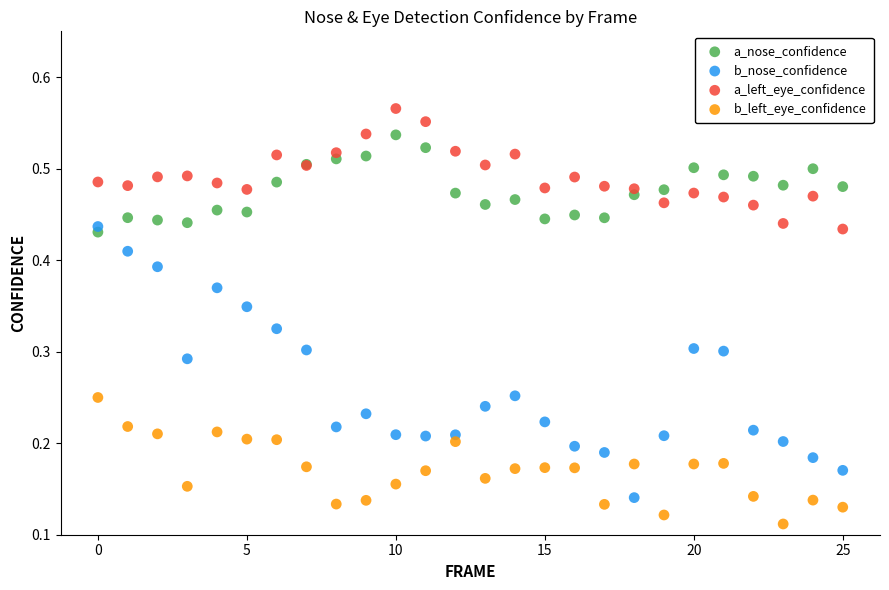

Which series contains the lowest Y value?

b_left_eye_confidence